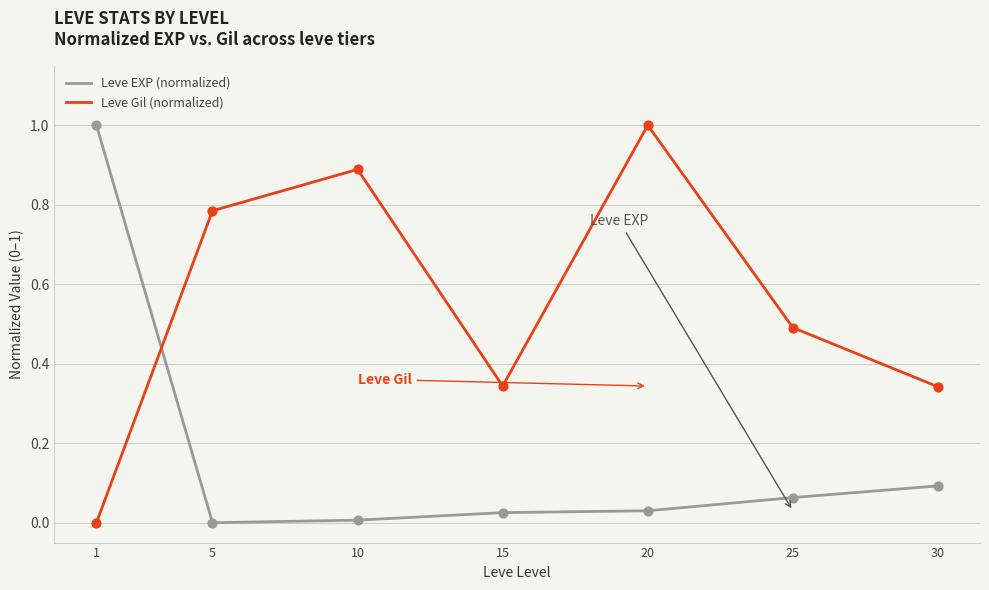

At how many categories does at least one series exceed 0?

7